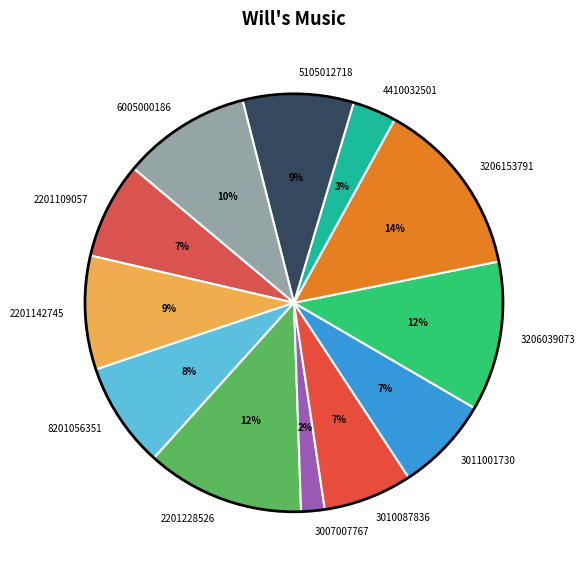

True or false: 8201056351 accounts for 8% of the total.

True